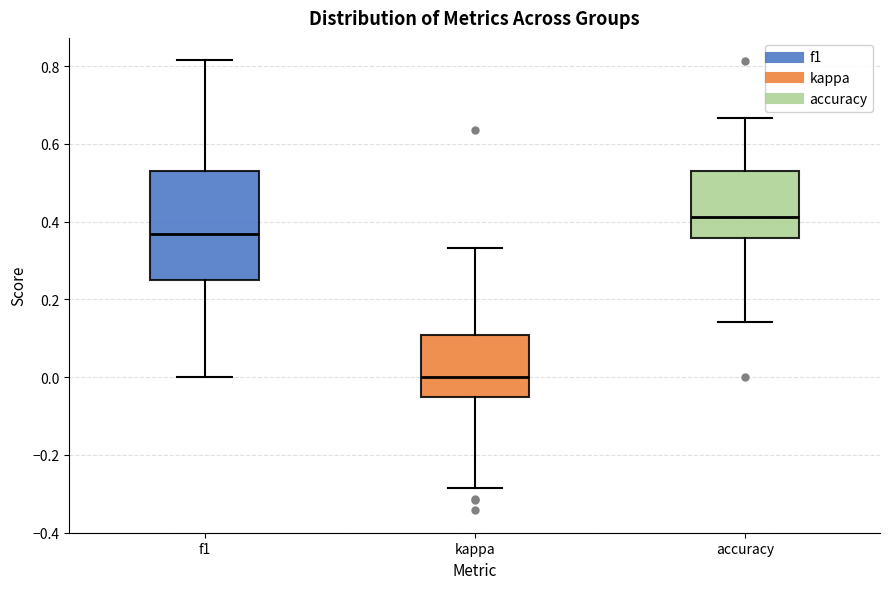

Reading left to right, read every box against the y-axis: the position of its median line, the range the box covers, and the ends of its whiskers. The values are not printed on the chart, so give them approximately, as read against the axis.

f1: median 0.36, box 0.26 to 0.52, whiskers 0.00 to 0.82
kappa: median 0.00, box -0.06 to 0.10, whiskers -0.28 to 0.34
accuracy: median 0.42, box 0.36 to 0.52, whiskers 0.14 to 0.66